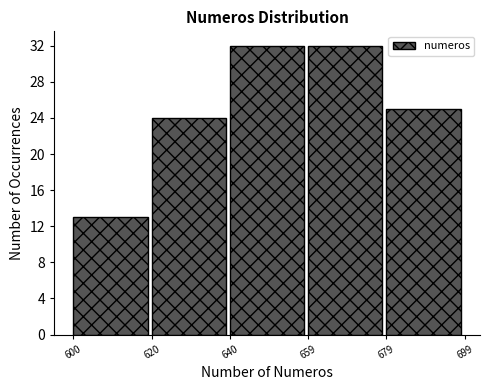

Reading left to right, list all the values displayed in this chart.

13	24	32	32	25